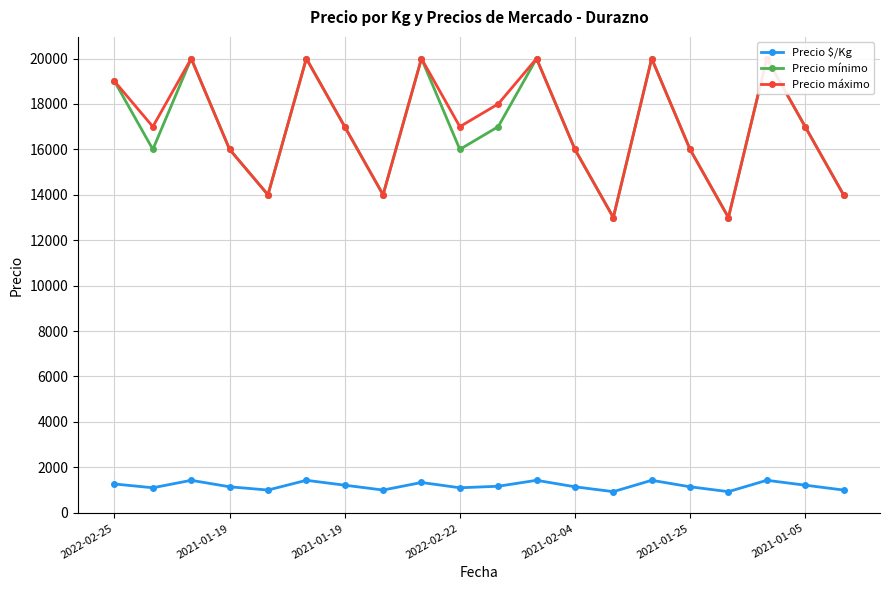

At how many categories does at least one series exceed 17508?

8